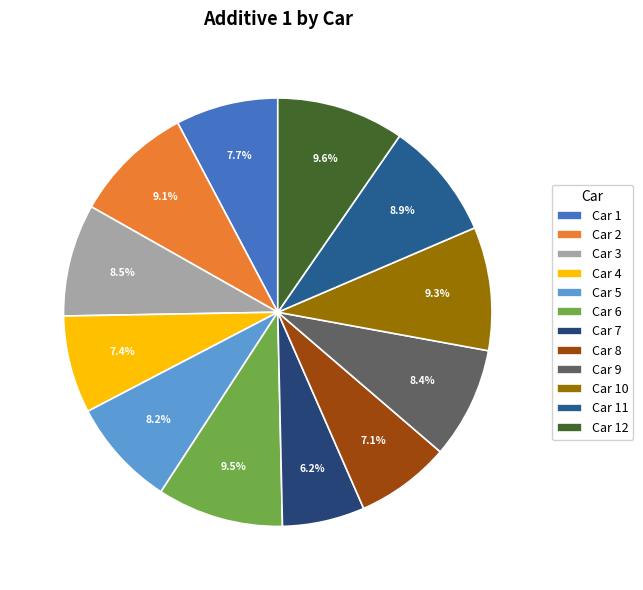

Do Car 7 and Car 4 together represent more than half of the pie?

No